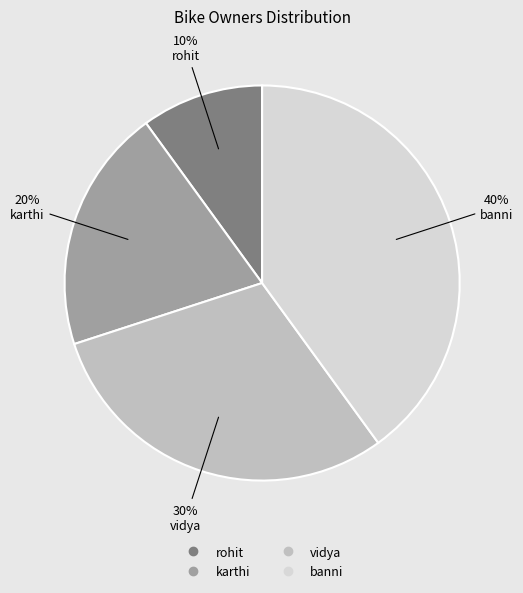

How many slices are in this pie chart?

4